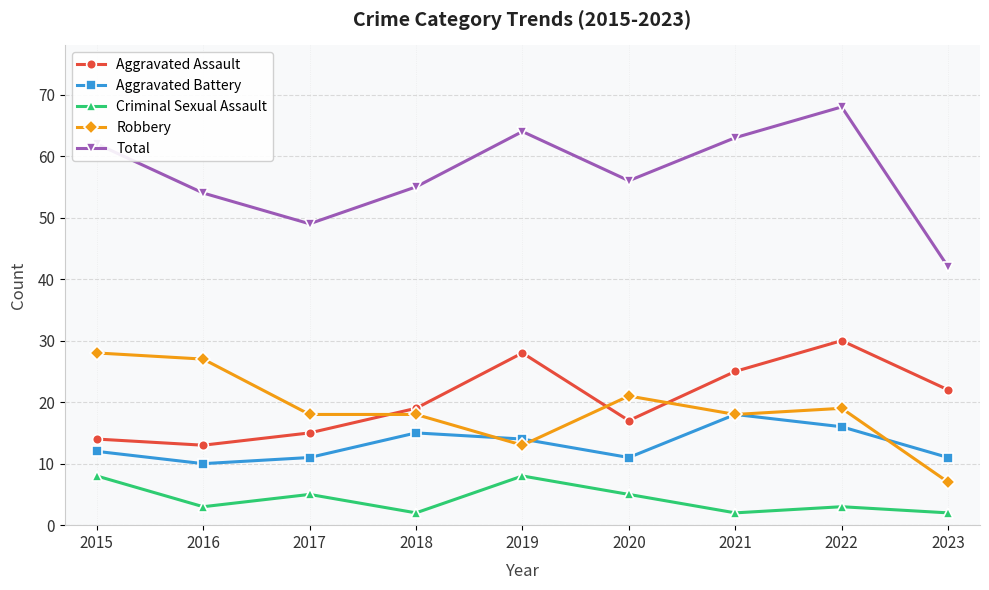

What is the value of the Total point at the 8th from the left?

68